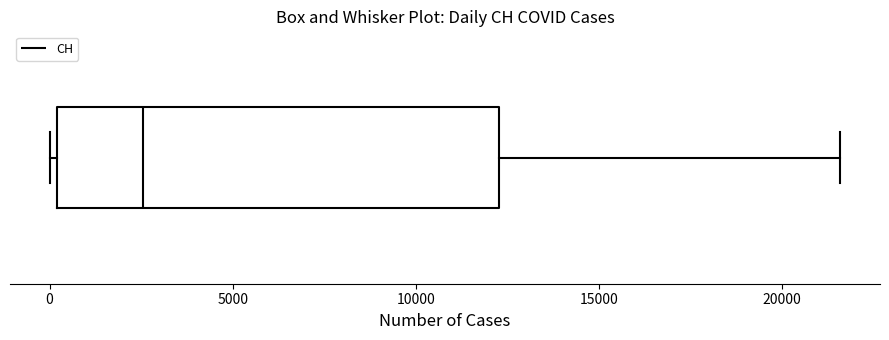

Transcribe this box plot: give where the median line is, the range the box spans, and where the two whiskers end, as read against the x-axis. The values are not printed on the chart, so give them approximately, as read against the axis.

median 2500, box 0 to 12500, whiskers 0 (just left of the box's left edge) to 21500